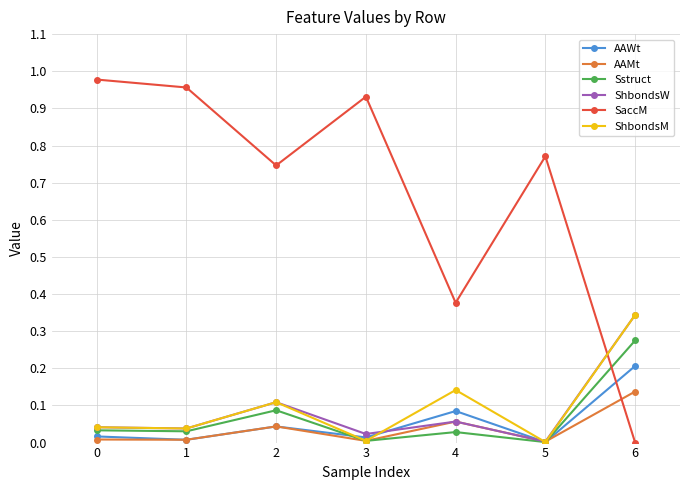

Which series has the largest range (max minus min)?

SaccM